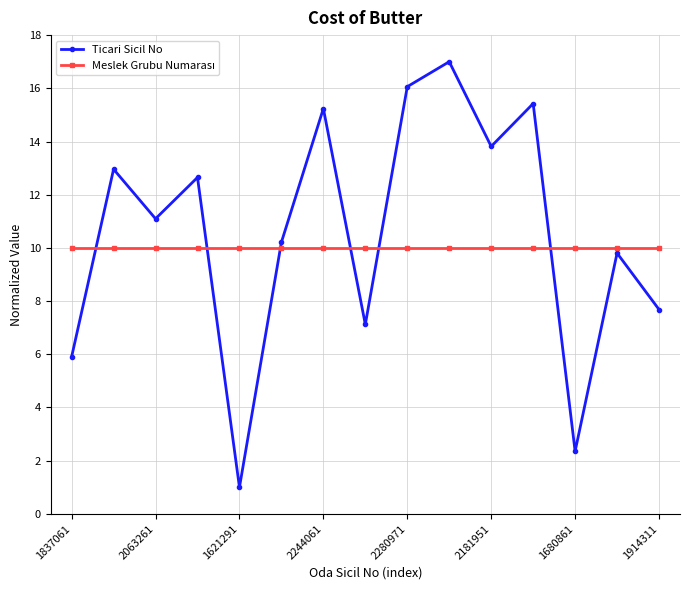

True or false: Ticari Sicil No has more than 2 points higher than both neighbors.

True